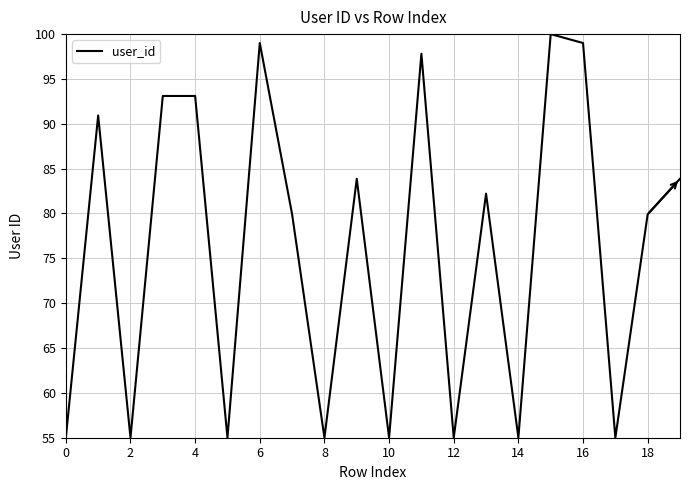

What is the greatest value displayed?

100.0